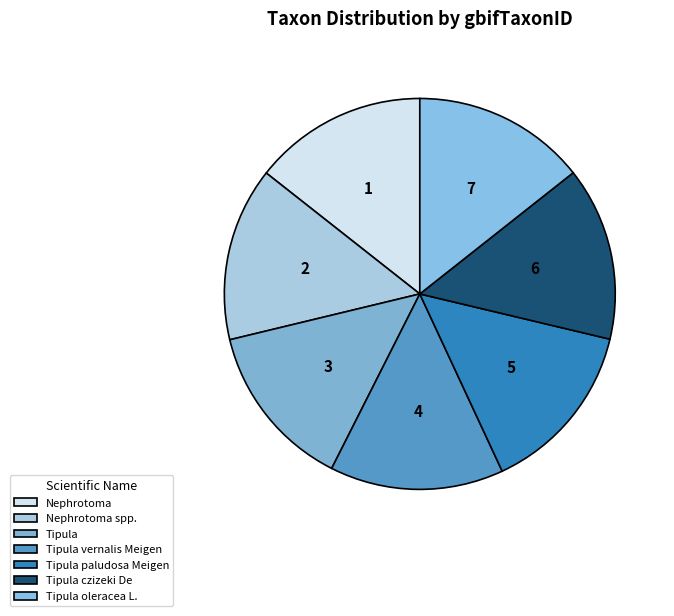

Is Nephrotoma the majority of the pie?

No